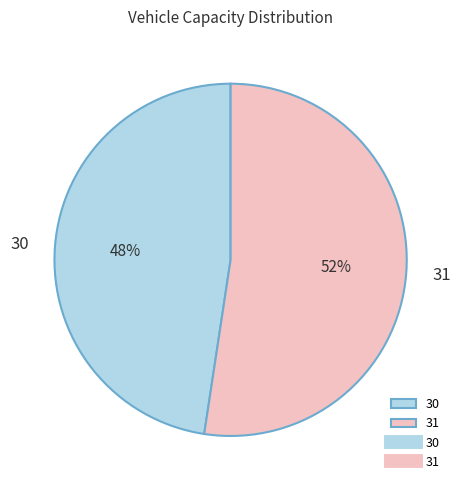

What percentage is the 31 slice, to the nearest percent?

52%